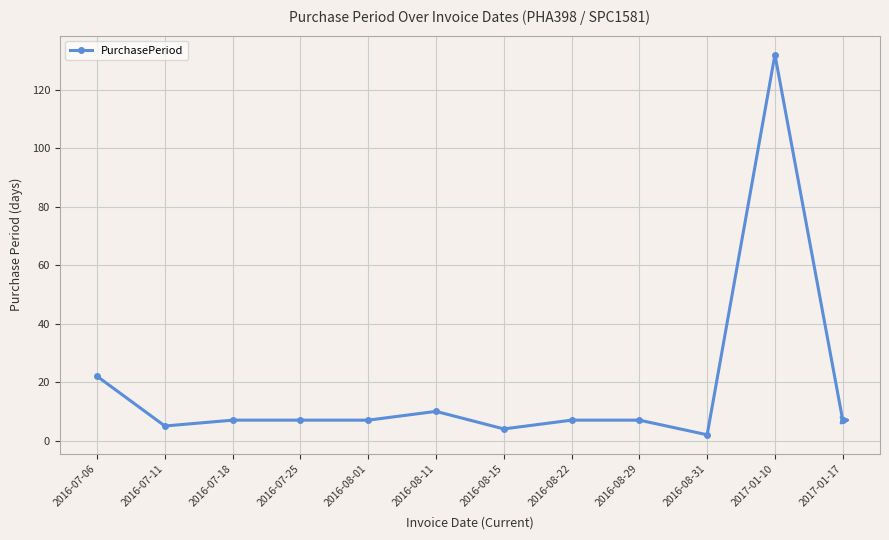

Is it true that the value at 2016-07-06 is 33?

False